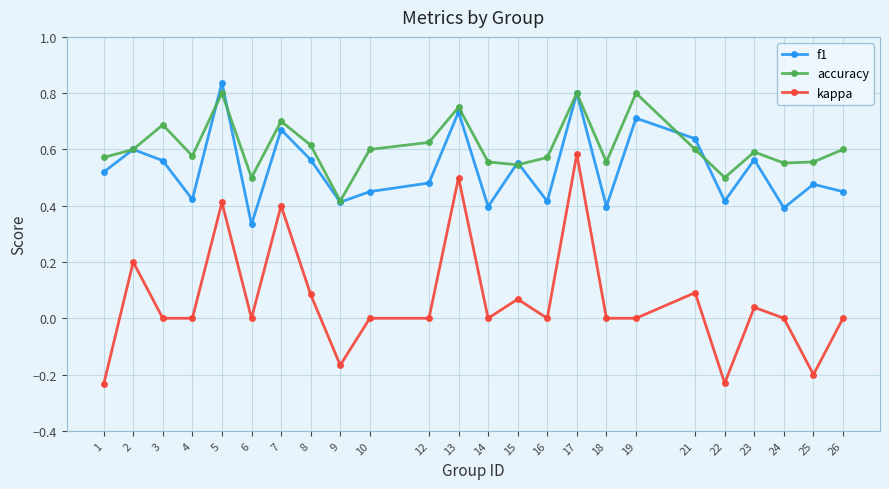

At which label is accuracy closest to 0?

9